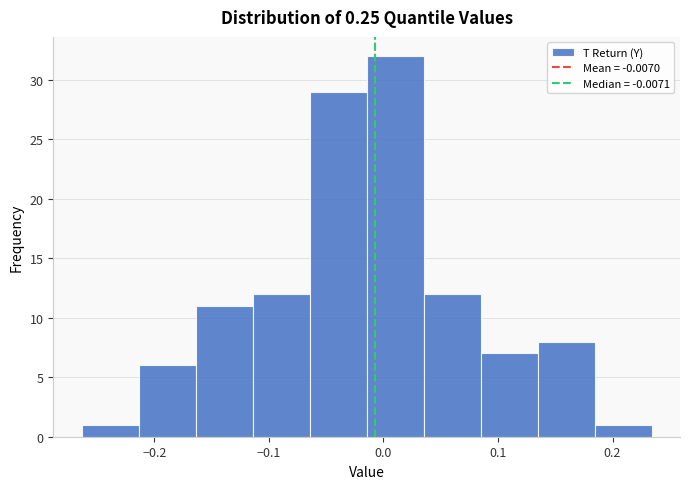

Reading left to right, list every bar in this chart as the range it spans on the x-axis followed by its height. Neither the bar edges nor the heights are printed on the chart, so give them approximately, as read against the axes.

-0.26 to -0.21: 1
-0.21 to -0.16: 6
-0.16 to -0.11: 11
-0.11 to -0.06: 12
-0.06 to -0.01: 29
-0.01 to 0.04: 32
0.04 to 0.08: 12
0.08 to 0.13: 7
0.13 to 0.18: 8
0.18 to 0.23: 1